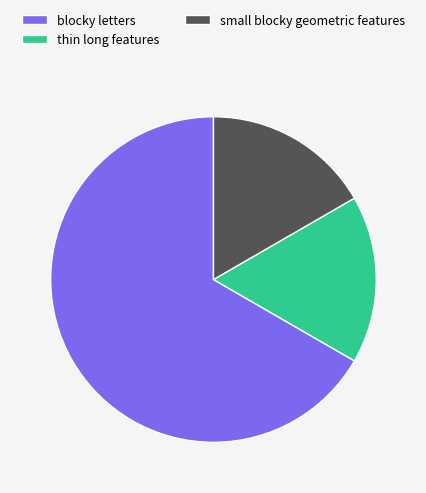

Approximately how many times larger is the value at blocky letters compared to thin long features?

4.0